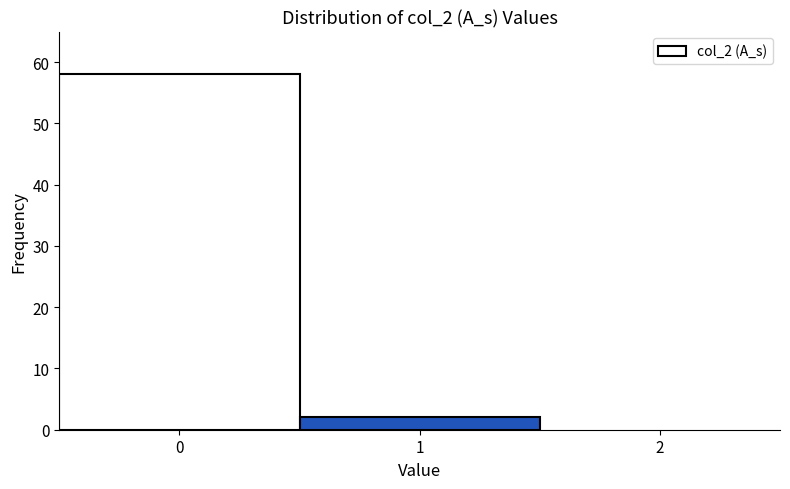

Reading left to right, transcribe this chart: for each bar, give the range it covers on the x-axis and its height. The values are not printed on the chart, so give them approximately, as read against the axis.

-0.5 to 0.5: 58
0.5 to 1.5: 2